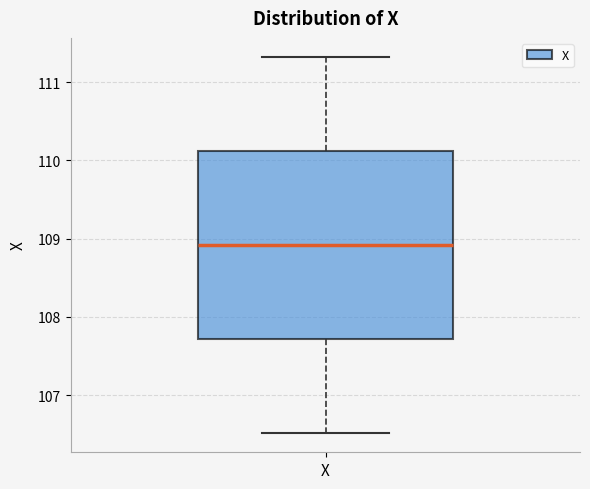

Where is the upper edge of the box for X on the y-axis? The values are not printed on the chart, so give them approximately, as read against the axis.

110.1